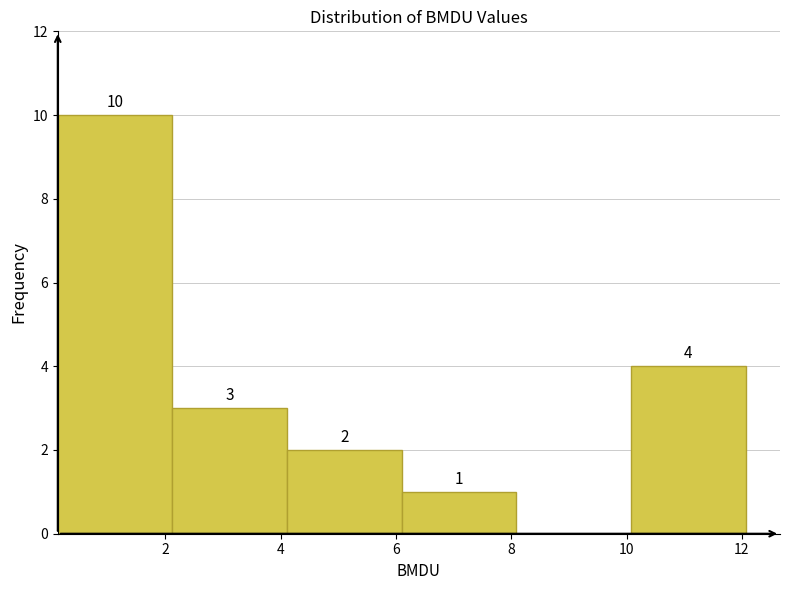

Over which range of the x-axis is the bar tallest?

0.2 to 2.2